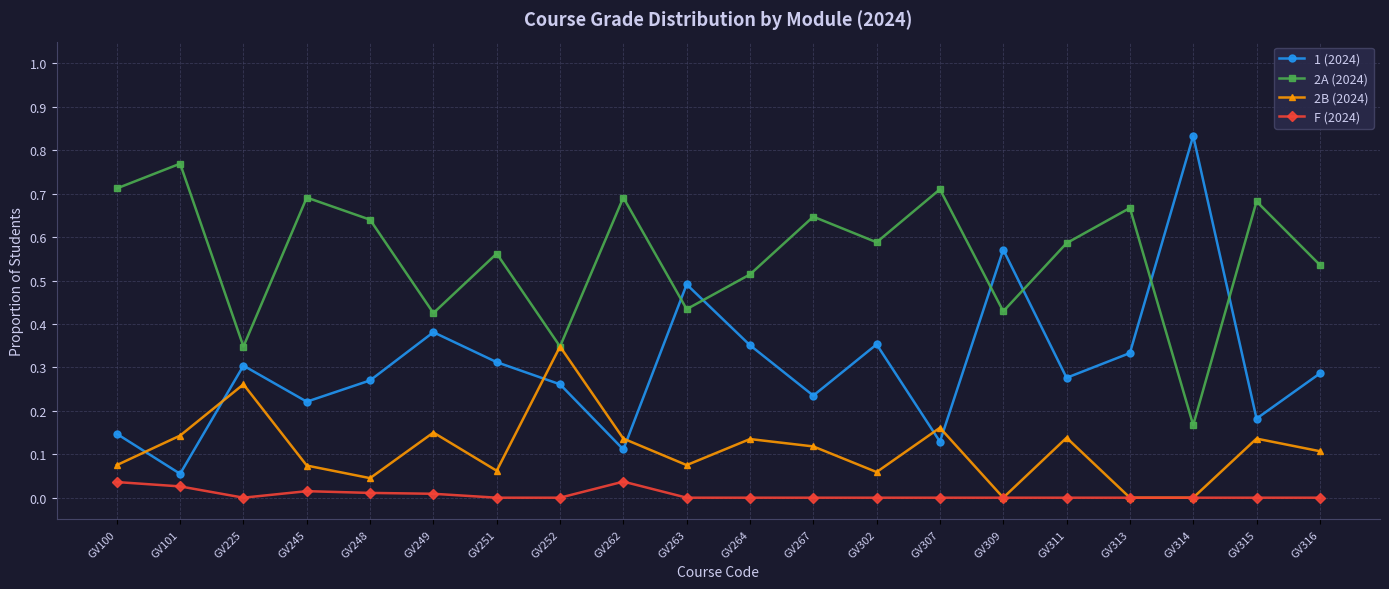

At which label does 2B (2024) reach its peak?

GV252